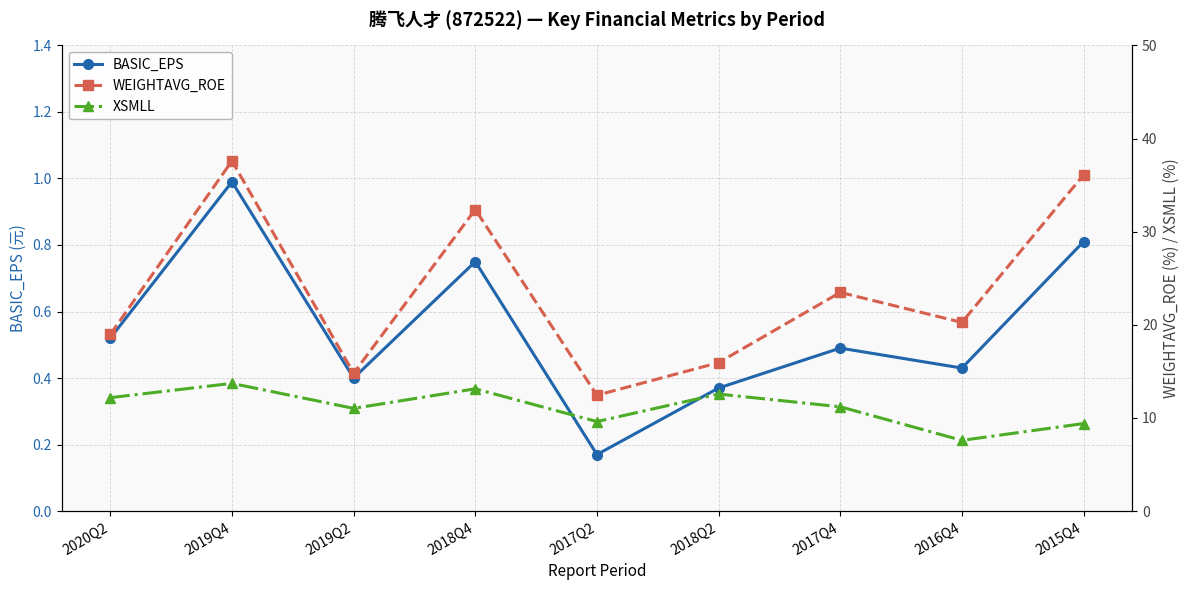

What is the difference between the maximum and minimum values in the BASIC_EPS series?

0.8